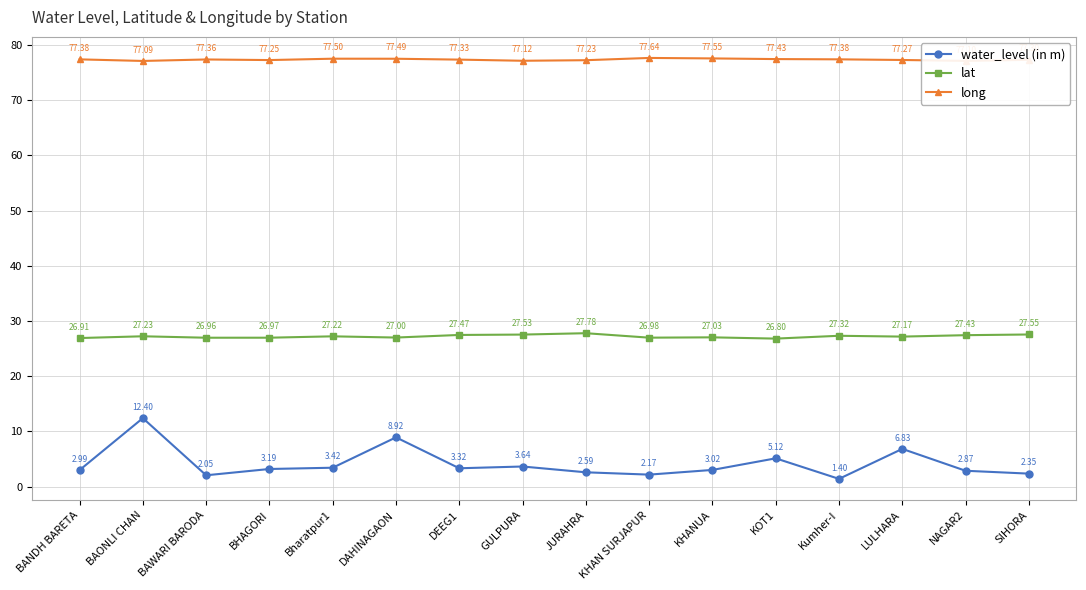

Where is the first local maximum for lat?

BAONLI CHAN